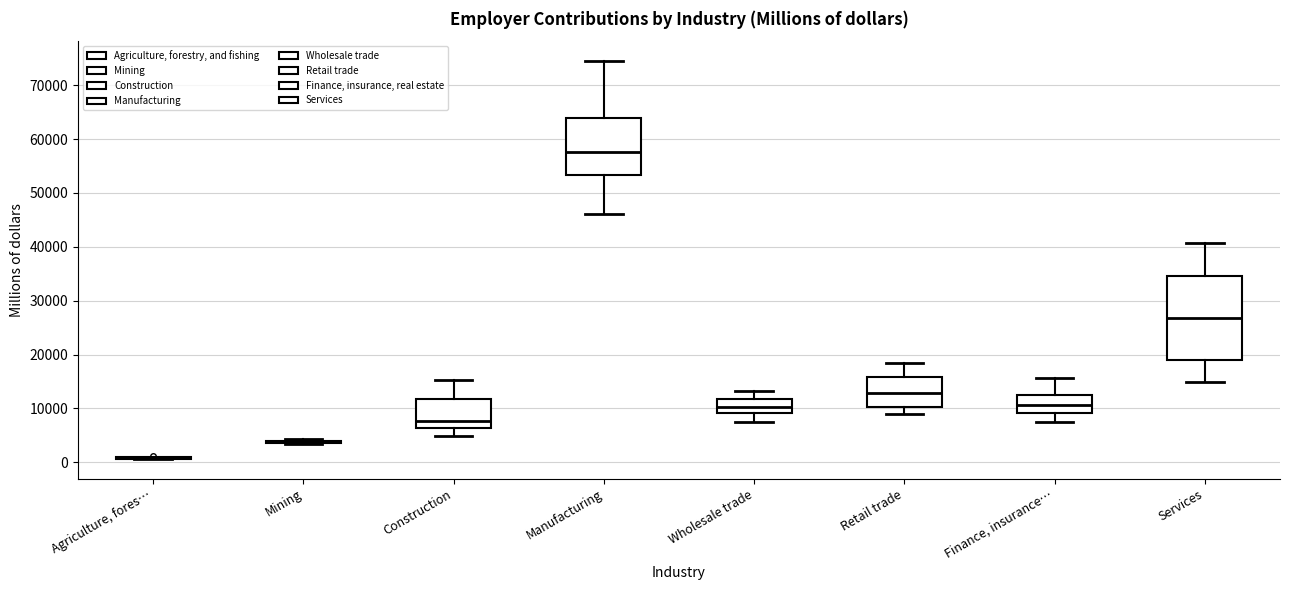

Reading left to right, read every box against the y-axis: the position of its median line, the range the box covers, and the ends of its whiskers. The values are not printed on the chart, so give them approximately, as read against the axis.

Agriculture, fores…: box collapsed to a line at 1000, whiskers 1000 to 1000
Mining: box collapsed to a line at 4000, whiskers 3000 to 4000
Construction: median 8000, box 6000 to 12000, whiskers 5000 to 15000
Manufacturing: median 57000, box 53000 to 64000, whiskers 46000 to 74000
Wholesale trade: median 10000, box 9000 to 12000, whiskers 7000 to 13000
Retail trade: median 13000, box 10000 to 16000, whiskers 9000 to 18000
Finance, insurance…: median 11000, box 9000 to 13000, whiskers 7000 to 16000
Services: median 27000, box 19000 to 35000, whiskers 15000 to 41000